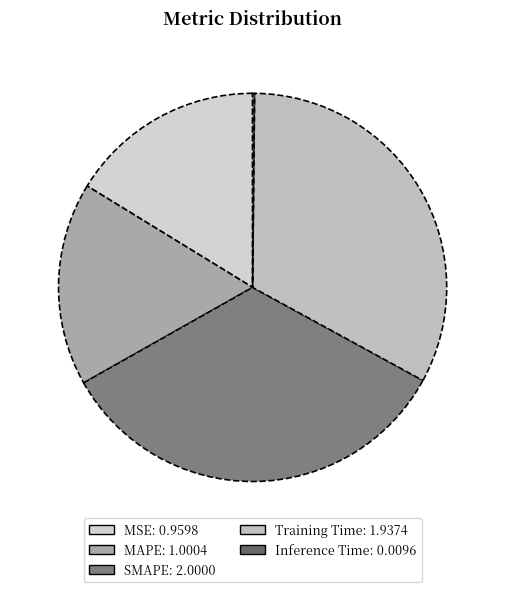

To the nearest percent, what is the difference between the largest and smallest slice percentages?

34%